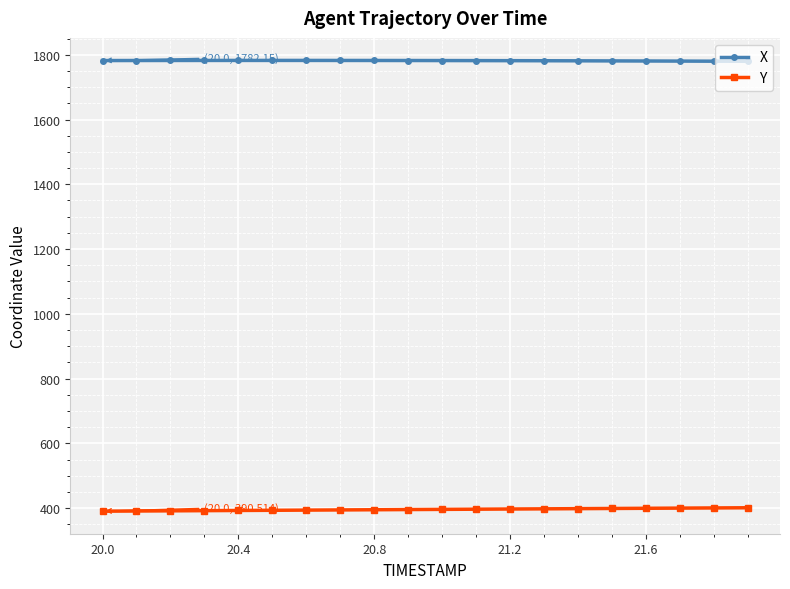

True or false: X and Y cross at least once.

False